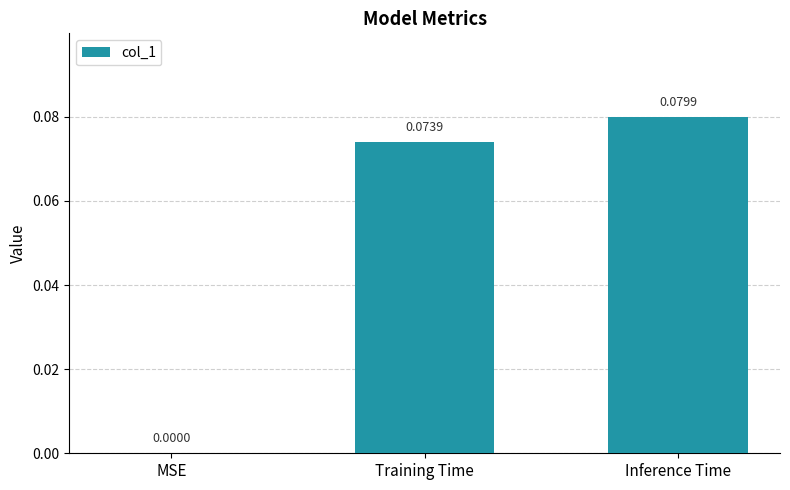

Where is the data nearest to the value 0?

MSE